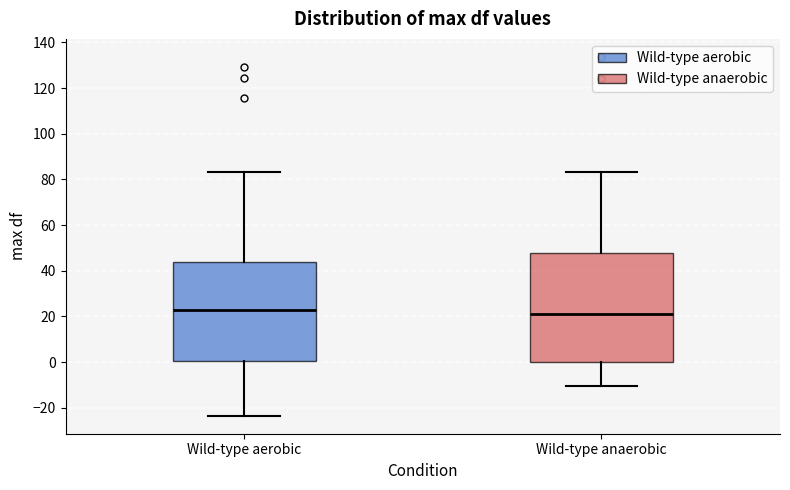

Reading left to right, transcribe this box plot: for each box, give where its median line is, the range the box spans, and where its two whiskers end, as read against the y-axis. The values are not printed on the chart, so give them approximately, as read against the axis.

Wild-type aerobic: median 22, box 0 to 44, whiskers -24 to 84
Wild-type anaerobic: median 20, box 0 to 48, whiskers -10 to 84